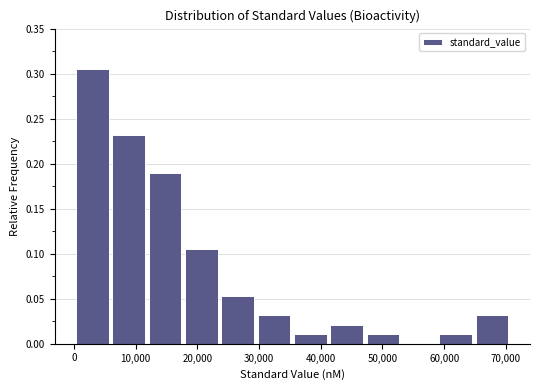

Which range on the x-axis has the tallest bar?

0 to 6000